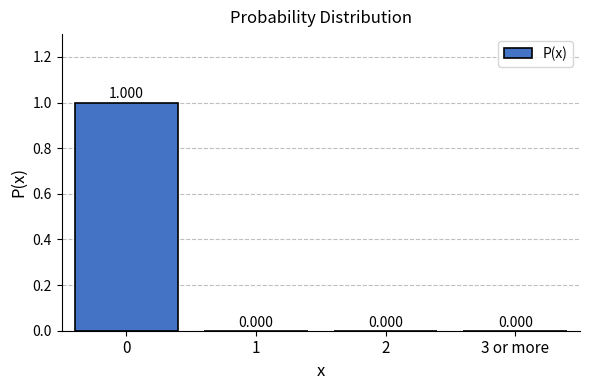

Are the bars horizontal?

No